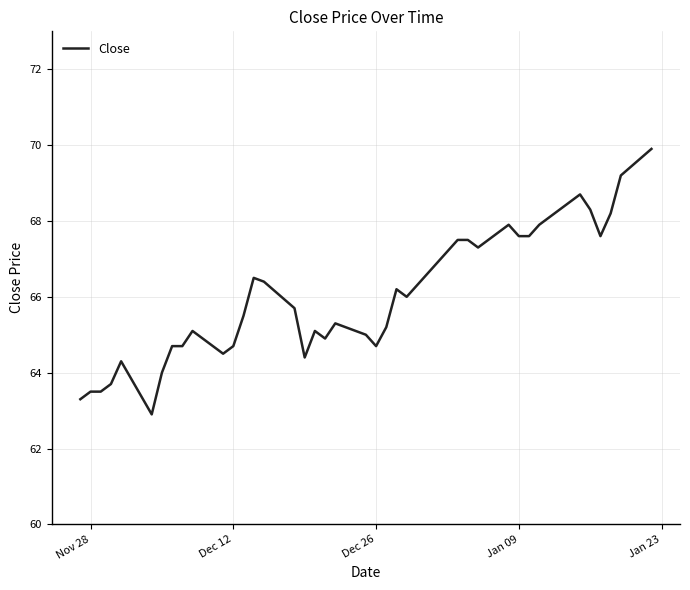

What is the maximum value shown in the chart?

69.9